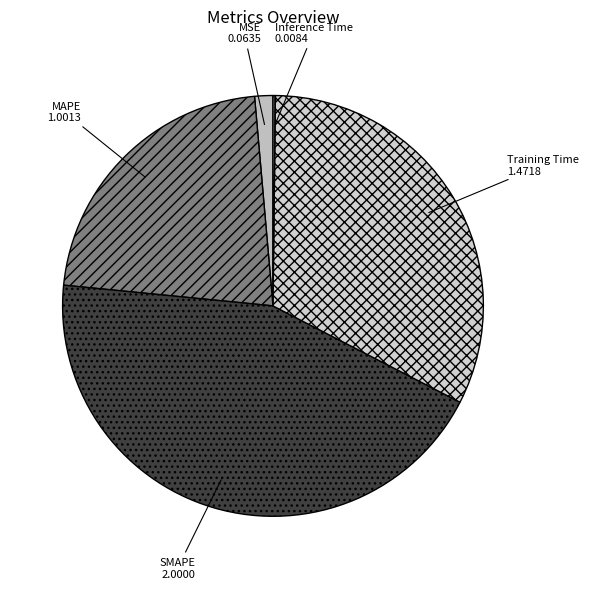

The Training Time slice represents 32% of the pie. True or false?

True